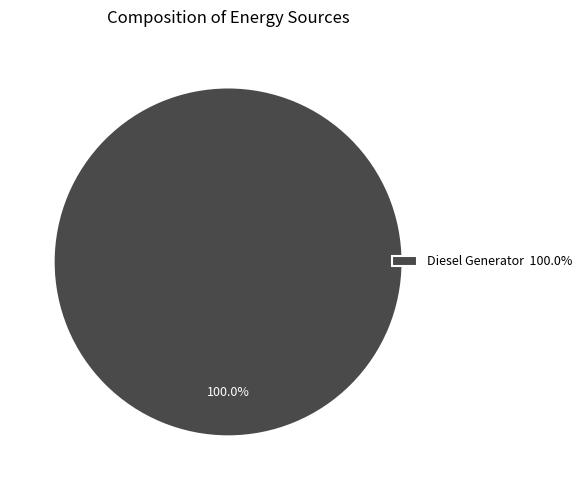

Rank the categories by value from highest to lowest.

Diesel Generator 100.0%